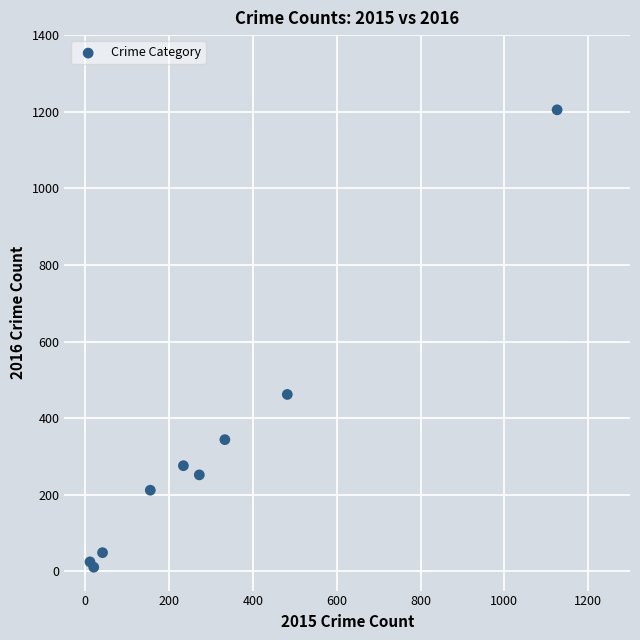

What Y value in the scatter plot is closest to 608?

462